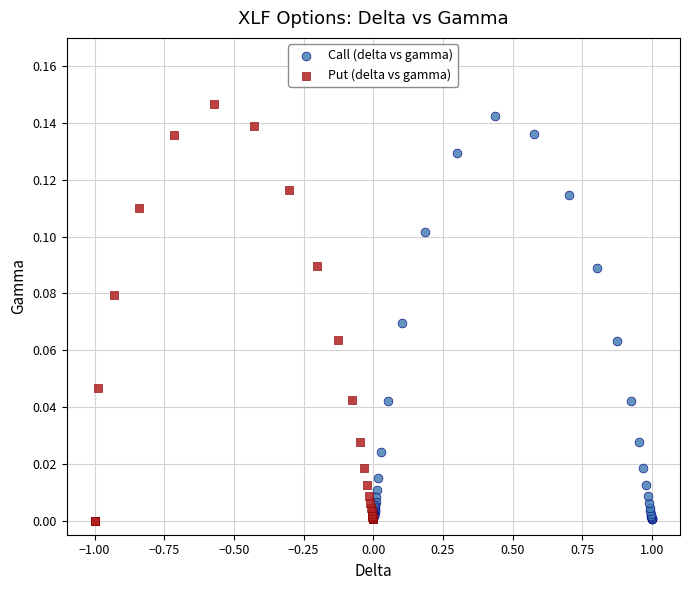

Which series has the widest spread of Y values?

Put (delta vs gamma)